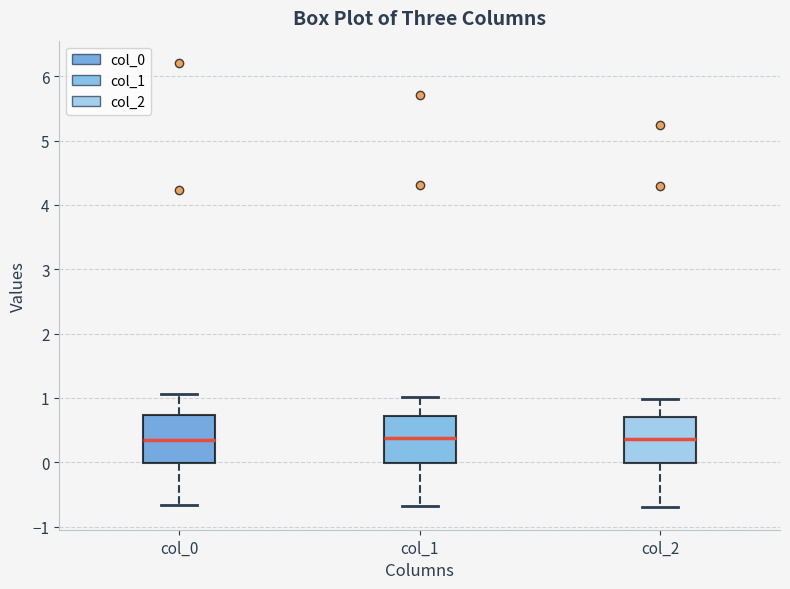

Reading left to right, read every box against the y-axis: the position of its median line, the range the box covers, and the ends of its whiskers. The values are not printed on the chart, so give them approximately, as read against the axis.

col_0: median 0.3, box 0.0 to 0.7, whiskers -0.7 to 1.1
col_1: median 0.4, box 0.0 to 0.7, whiskers -0.7 to 1.0
col_2: median 0.4, box 0.0 to 0.7, whiskers -0.7 to 1.0